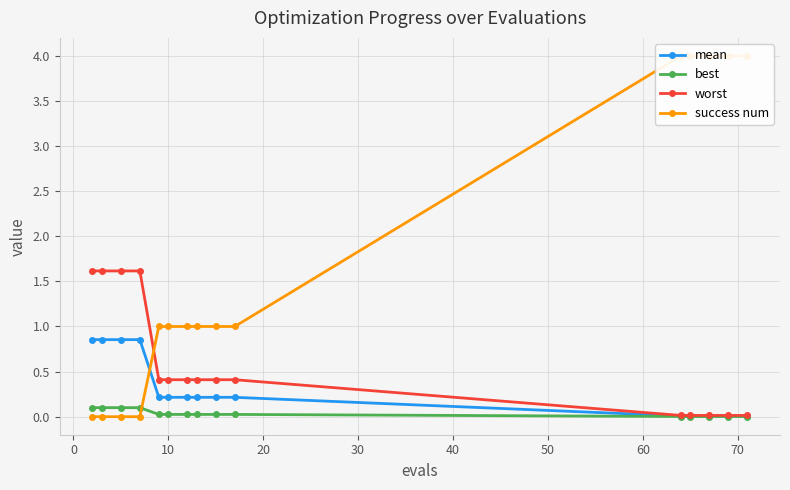

What is the highest value of the worst series?

1.6